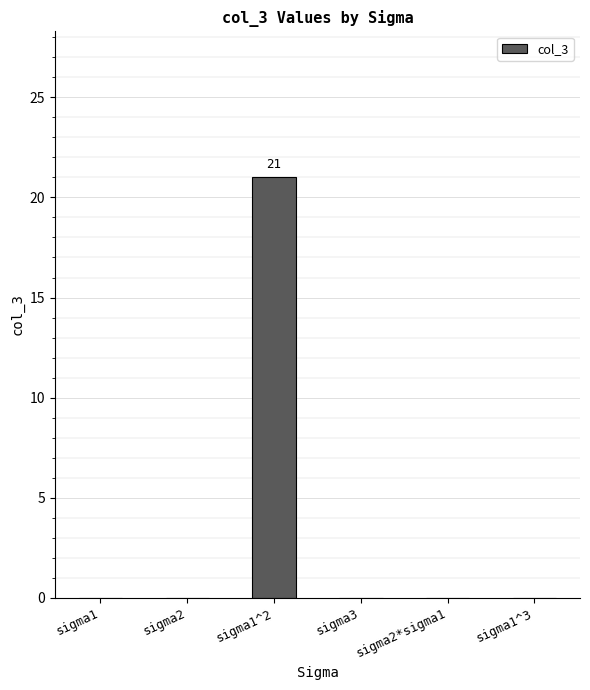

The value at sigma2*sigma1 is -13. True or false?

False